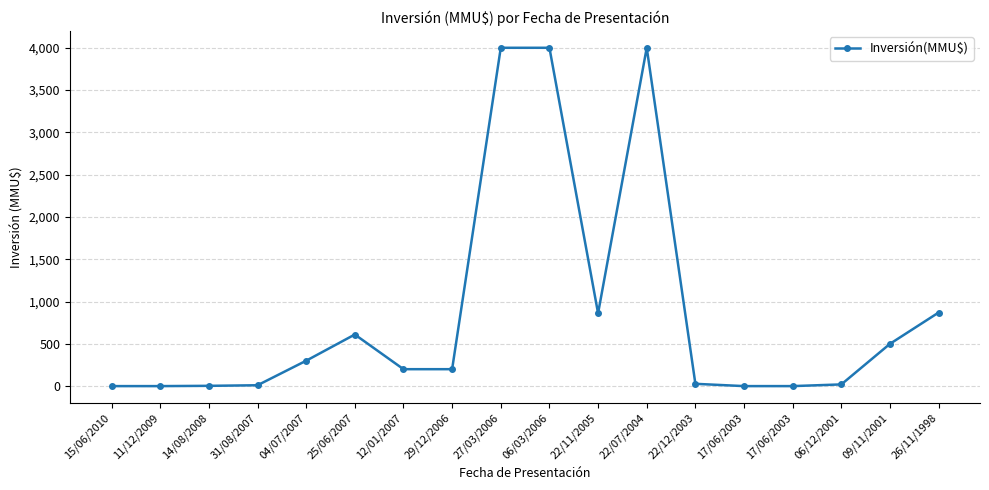

True or false: the data shows 4000.0 at 27/03/2006.

True